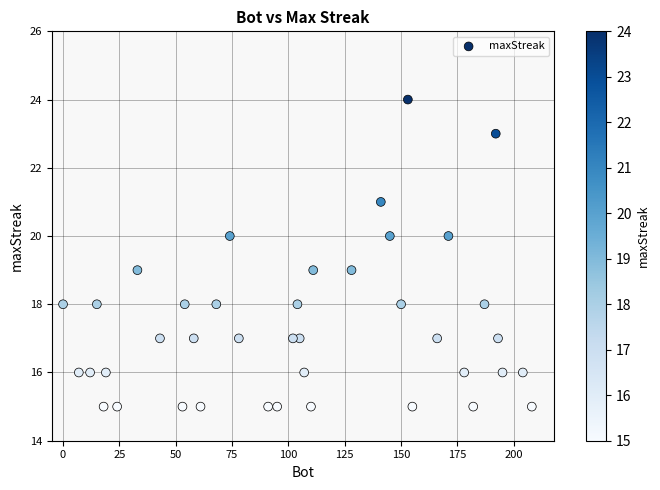

What is the range of Y values (max minus min)?

9